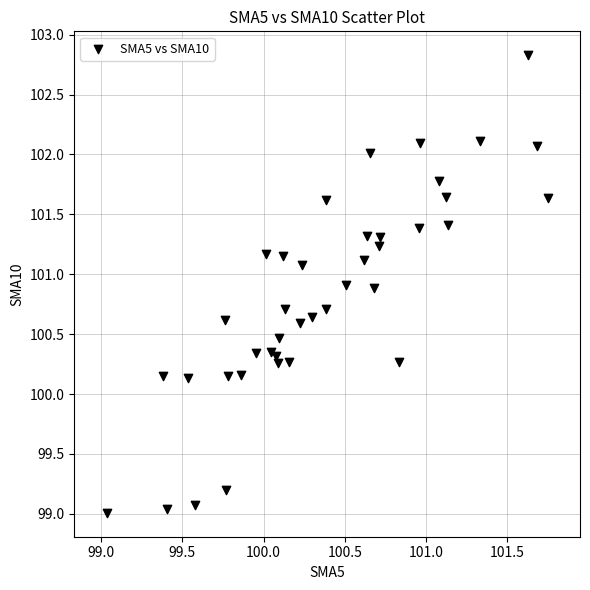

What is the range of X values (max minus min)?

2.7